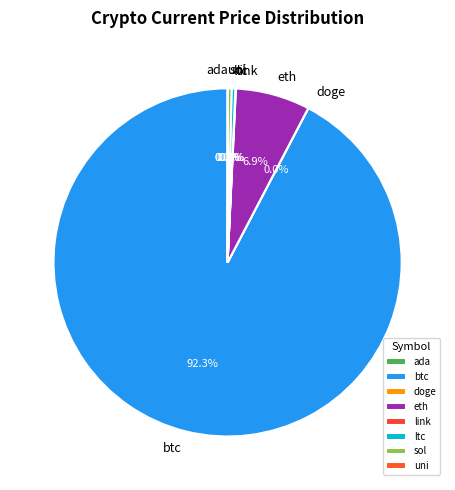

Does btc represent more than half of the total?

Yes